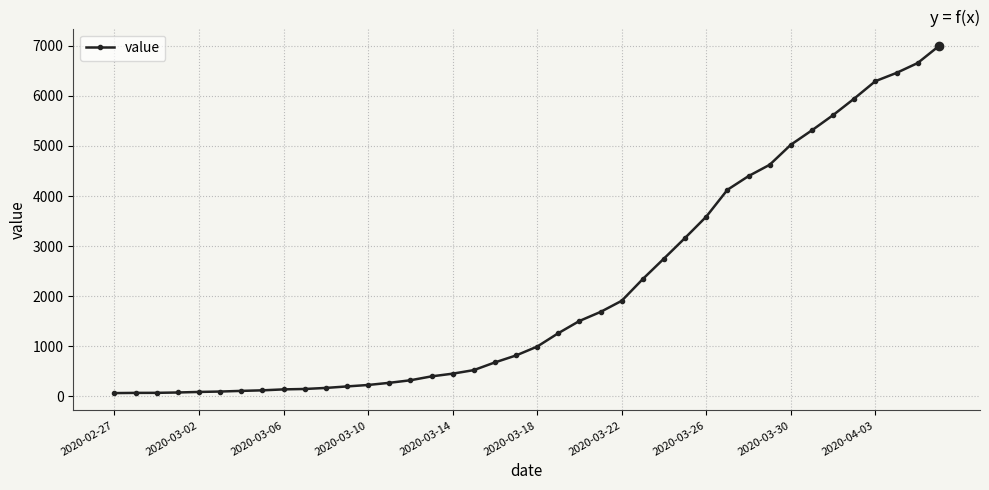

What is the sum of all values?

85677